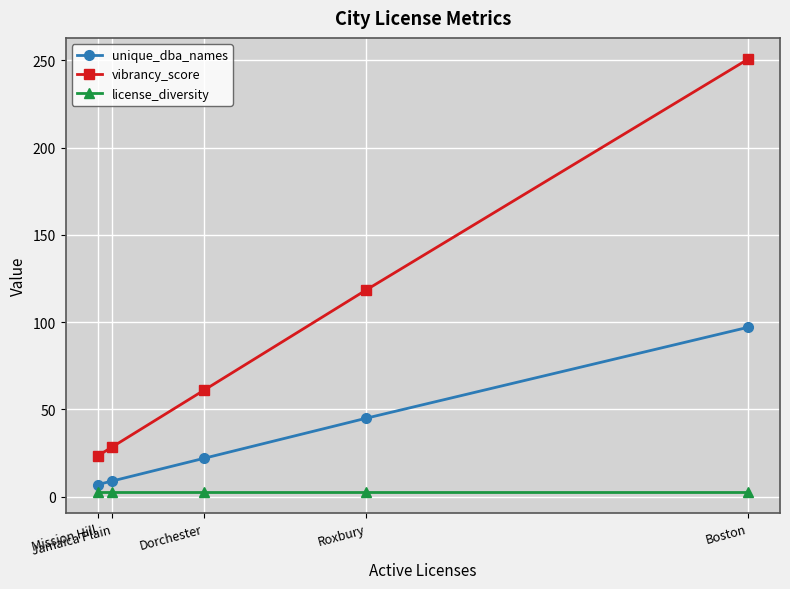

Is it true that vibrancy_score equals 7.5 at Mission Hill?

False